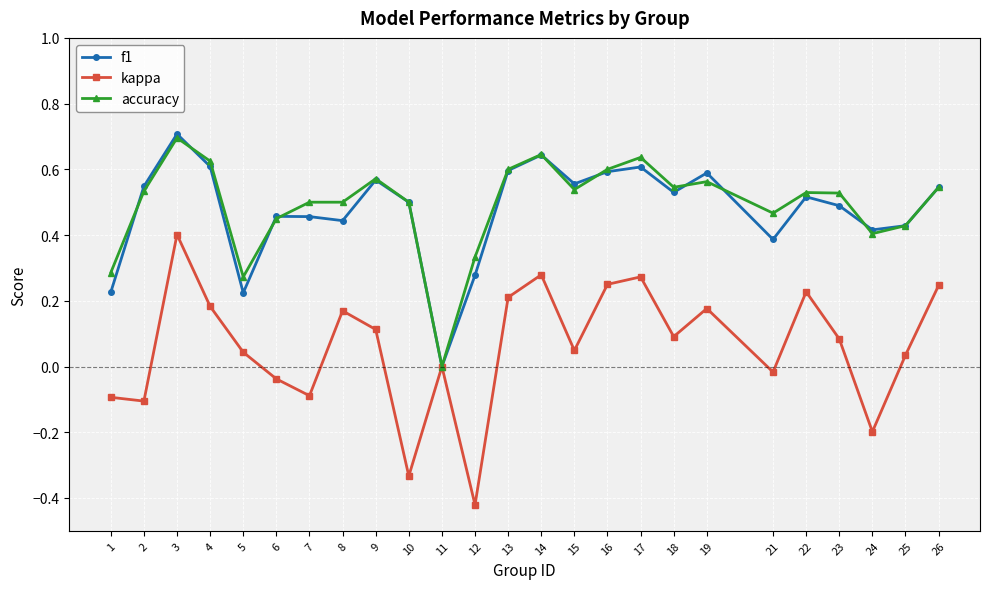

Is the value of f1 at 24 greater than the value of accuracy at 18?

No